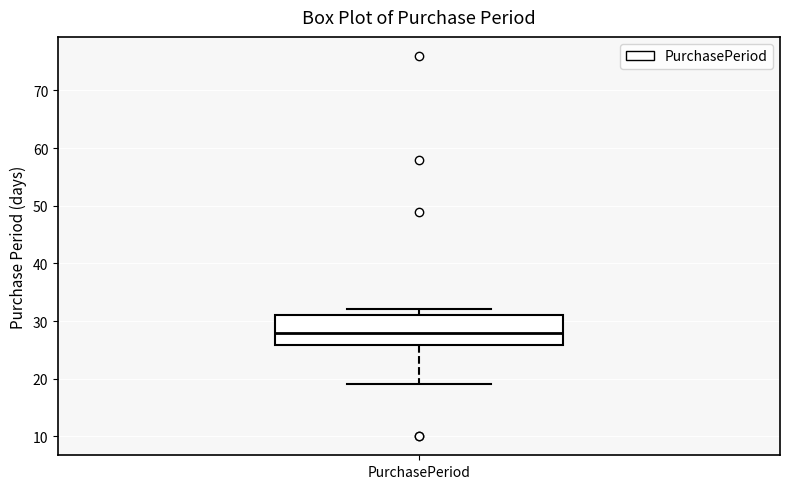

Read this box plot against the y-axis: the position of the median line, the range covered by the box, and the ends of both whiskers. The values are not printed on the chart, so give them approximately, as read against the axis.

median 28, box 26 to 31, whiskers 19 to 32